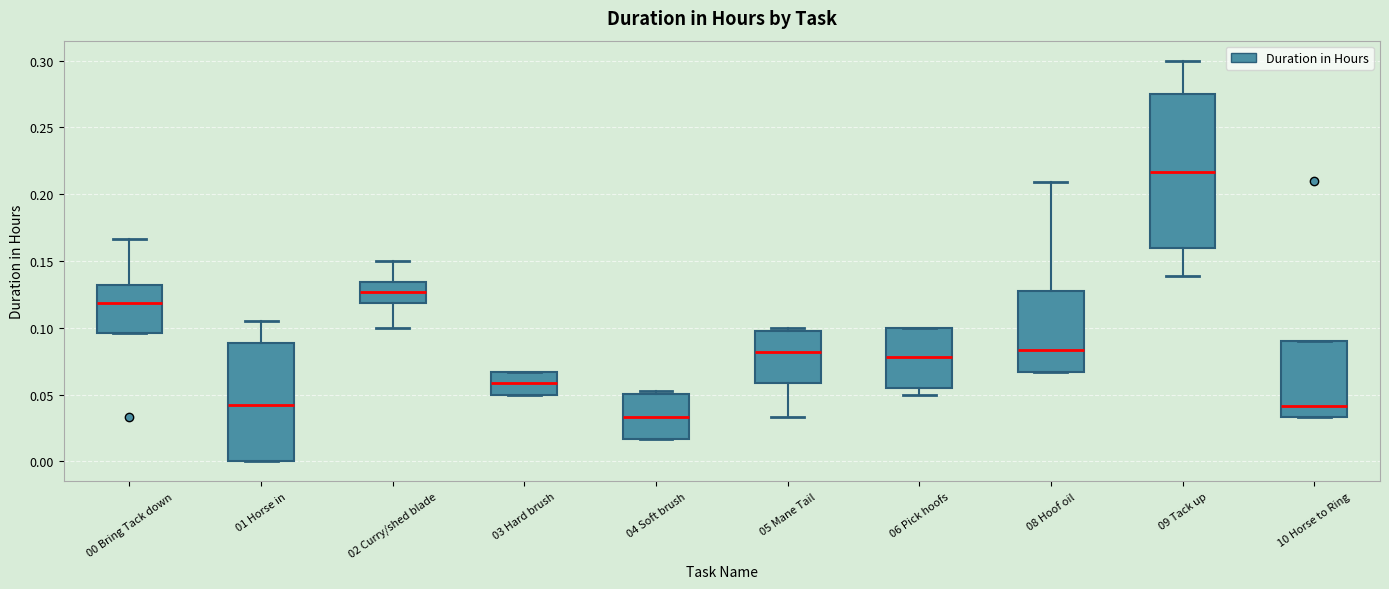

Reading left to right, read every box against the y-axis: the position of its median line, the range the box covers, and the ends of its whiskers. The values are not printed on the chart, so give them approximately, as read against the axis.

00 Bring Tack down: median 0.120, box 0.095 to 0.130, whiskers 0.095 to 0.165
01 Horse in: median 0.040, box 0.000 to 0.090, whiskers 0.000 to 0.105
02 Curry/shed blade: median 0.125, box 0.120 to 0.135, whiskers 0.100 to 0.150
03 Hard brush: median 0.060, box 0.050 to 0.065, whiskers 0.050 to 0.065
04 Soft brush: median 0.035, box 0.015 to 0.050, whiskers 0.015 to 0.055
05 Mane Tail: median 0.080, box 0.060 to 0.100, whiskers 0.035 to 0.100 (just above the box's upper edge)
06 Pick hoofs: median 0.080, box 0.055 to 0.100, whiskers 0.050 to 0.100
08 Hoof oil: median 0.085, box 0.065 to 0.125, whiskers 0.065 to 0.210
09 Tack up: median 0.215, box 0.160 to 0.275, whiskers 0.140 to 0.300
10 Horse to Ring: median 0.040, box 0.035 to 0.090, whiskers 0.035 to 0.090